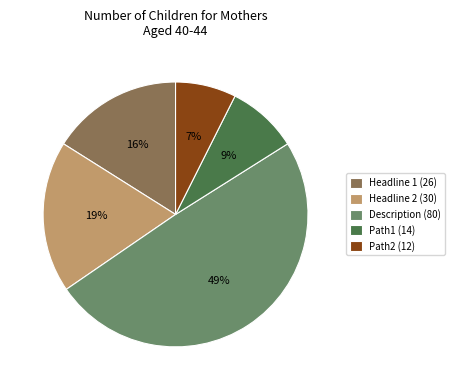

Is there any slice that represents more than half of the pie?

No